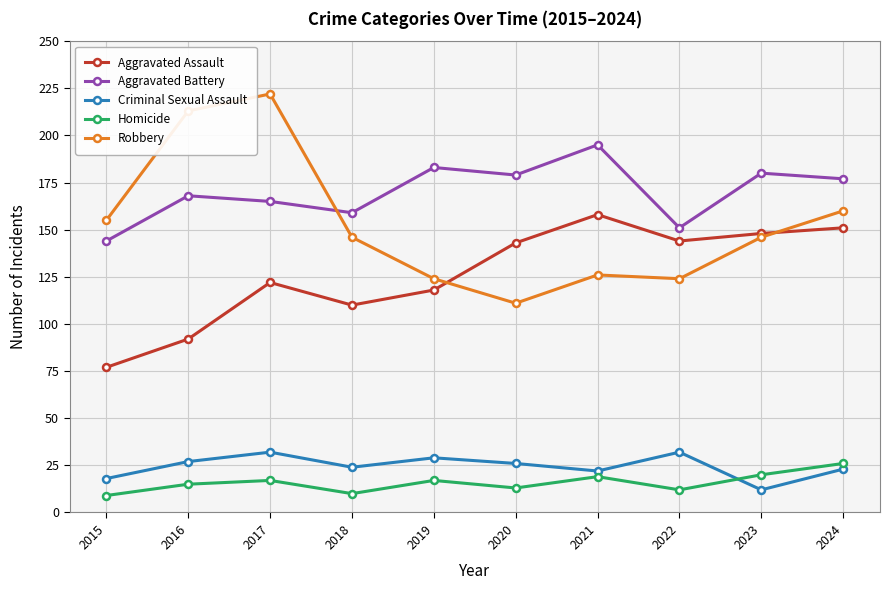

Between 2016 and 2019, which series saw the biggest shift?

Robbery